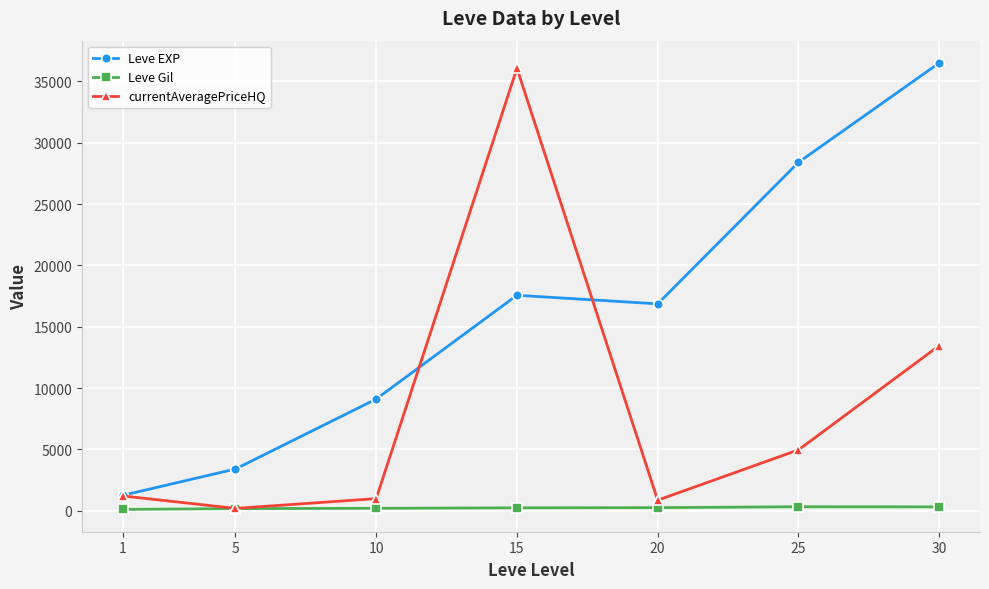

True or false: Leve EXP and Leve Gil intersect in this chart.

False